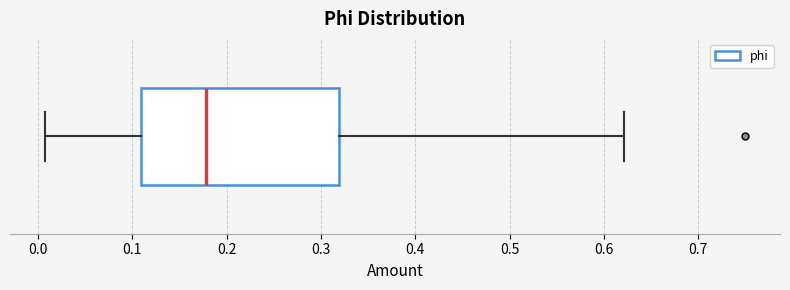

Transcribe this box plot: give where the median line is, the range the box spans, and where the two whiskers end, as read against the x-axis. The values are not printed on the chart, so give them approximately, as read against the axis.

median 0.18, box 0.11 to 0.32, whiskers 0.01 to 0.62